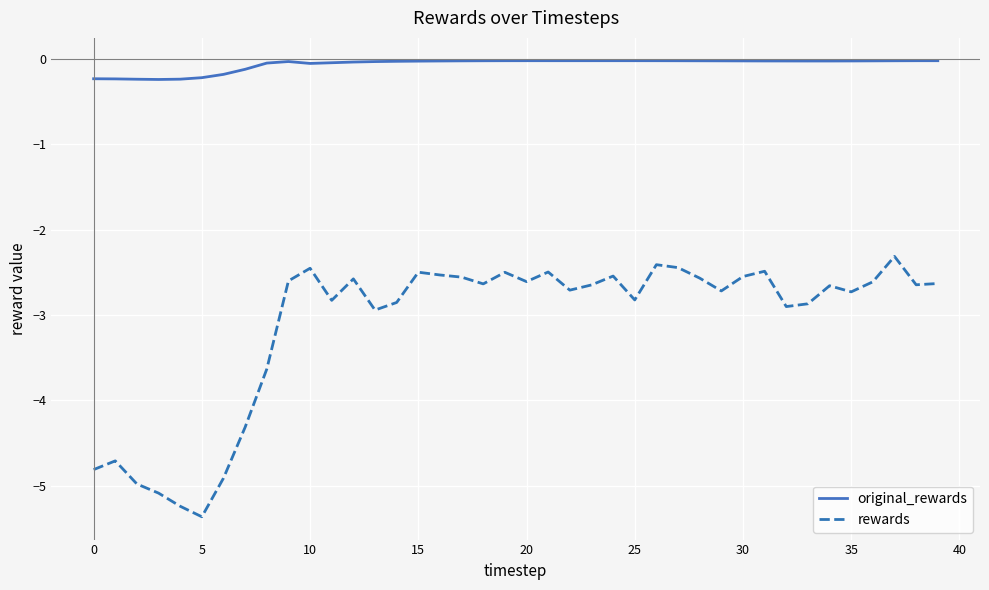

What is the difference between the maximum and minimum values in the rewards series?

3.1